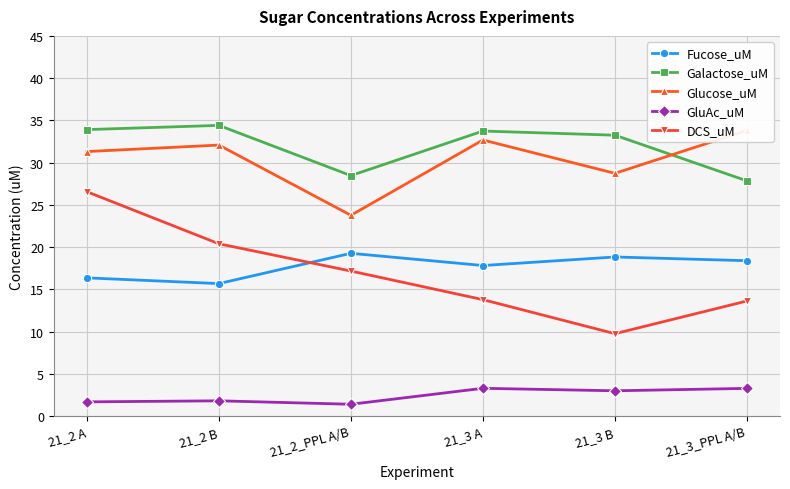

What is the sum of all Glucose_uM values?

182.4